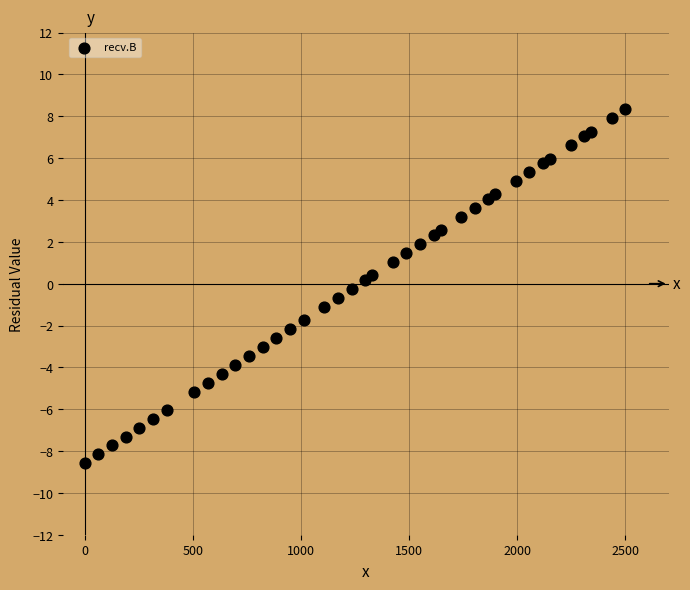

What is the range of Y values (max minus min)?

16.9